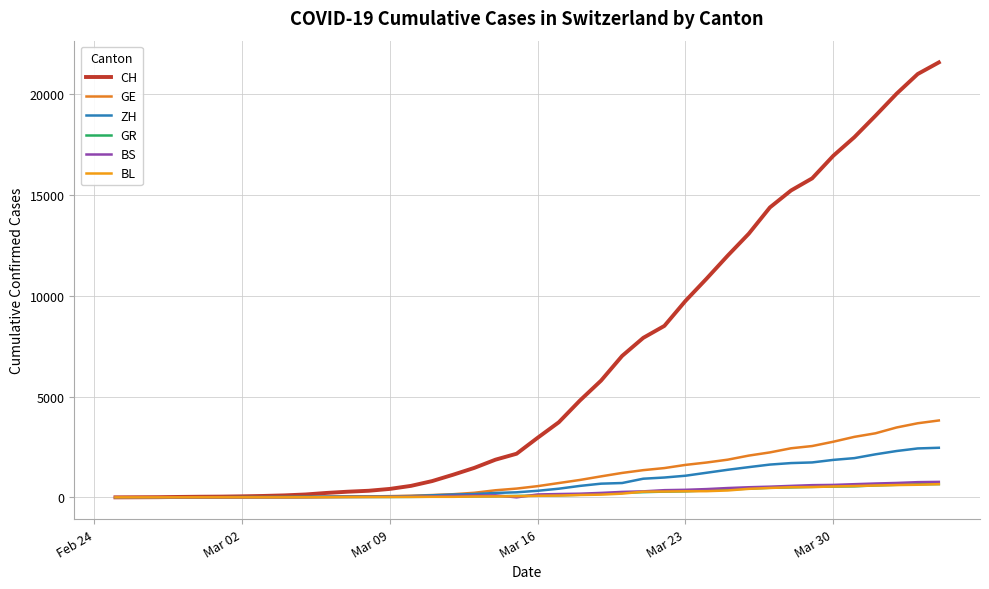

Reading left to right, what are all the values shown in this chart?

CH: 0	4	8	20	30	36	50	69	97	142	219	280	327	419	570	807	1125	1463	1870	2165	2959	3727	4807	5794	7022	7918	8512	9752	10858	12000	13091	14394	15235	15837	16957	17882	18946	20040	21017	21593
GE: 0	1	1	5	9	10	11	14	16	20	30	43	45	60	80	114	155	227	351	435	556	710	863	1041	1212	1350	1453	1611	1729	1870	2073	2231	2436	2547	2761	3003	3180	3469	3678	3816
ZH: 0	0	2	2	6	7	13	13	15	23	29	34	40	49	62	101	140	163	218	250	326	429	568	679	711	925	984	1073	1221	1368	1500	1627	1701	1733	1859	1947	2136	2300	2428	2461
GR: 0	2	2	6	6	6	9	9	12	14	16	17	18	18	22	31	43	53	56	71	84	101	128	182	226	258	284	300	343	393	433	474	495	519	535	547	592	622	649	657
BS: 0	1	1	1	1	1	1	3	3	8	15	21	24	28	33	49	73	92	100	0	143	164	181	220	270	297	356	374	410	462	501	530	569	605	617	653	687	714	754	767
BL: 0	0	0	1	2	2	2	2	2	6	6	15	19	20	22	26	26	42	47	54	76	89	116	134	184	282	289	302	306	341	422	466	502	511	539	561	588	610	625	656